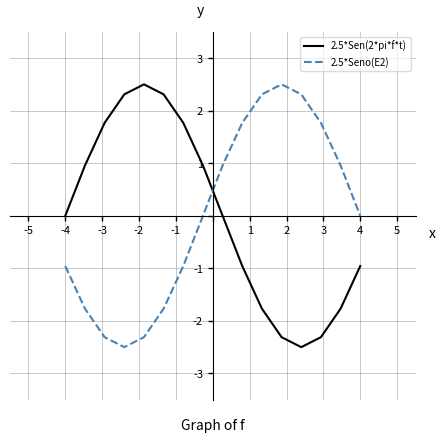

Which series ends up on top after the final intersection of 2.5*Seno(E2) and 2.5*Sen(2*pi*f*t)?

2.5*Seno(E2)